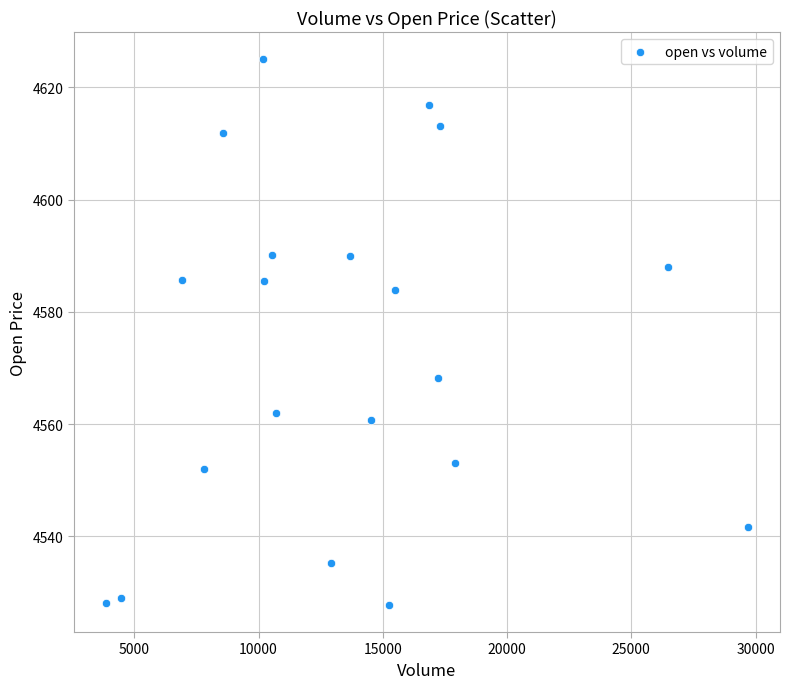

What is the range of X values (max minus min)?

25831.0